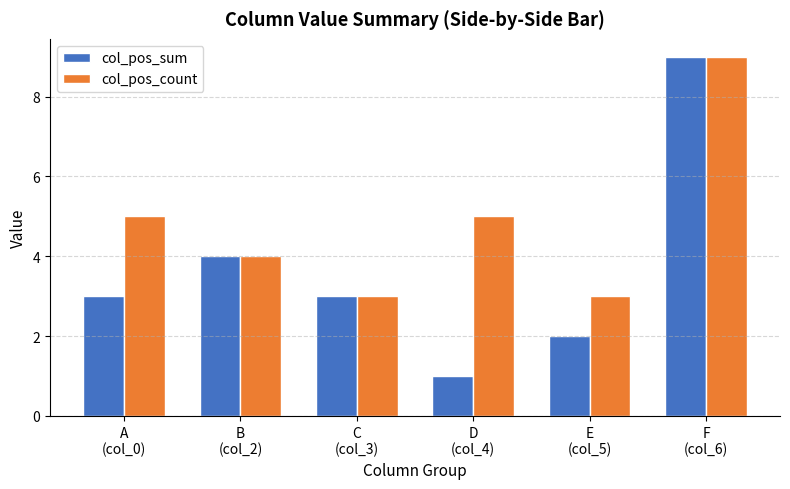

What is the minimum value shown in the chart?

1